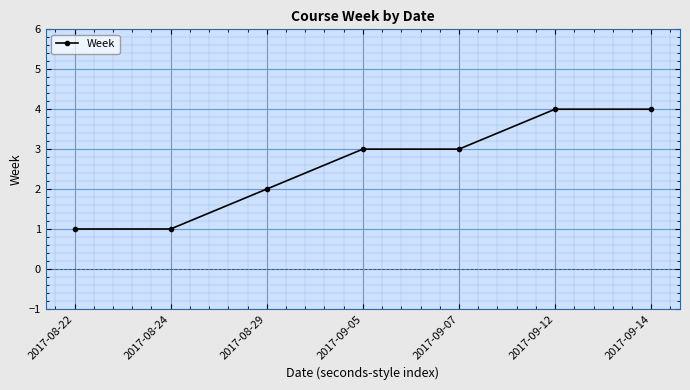

Reading right to left, what are all the values shown in this chart?

2017-09-14=4	2017-09-12=4	2017-09-07=3	2017-09-05=3	2017-08-29=2	2017-08-24=1	2017-08-22=1